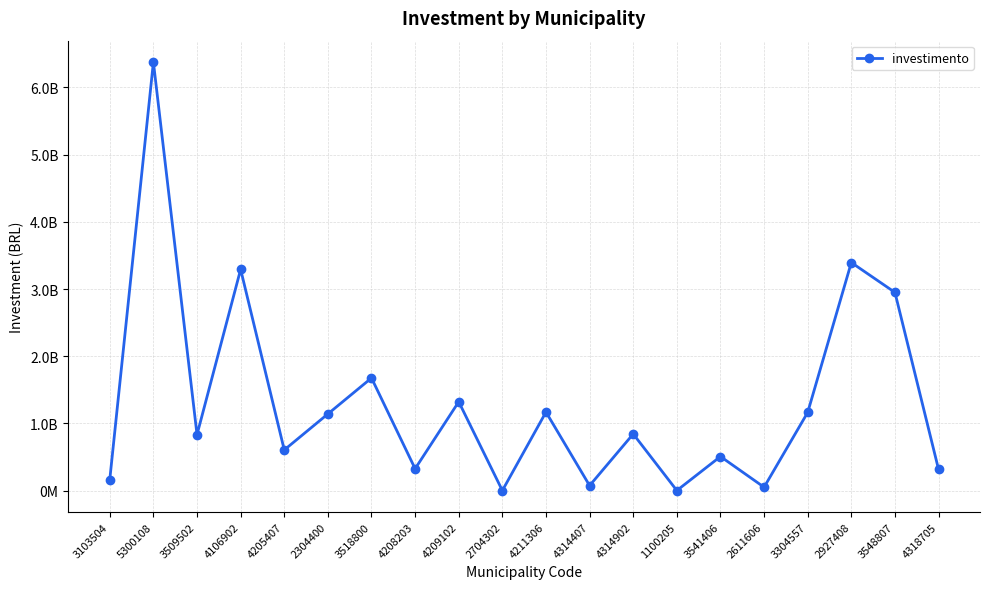

Does the chart have visible grid lines?

Yes